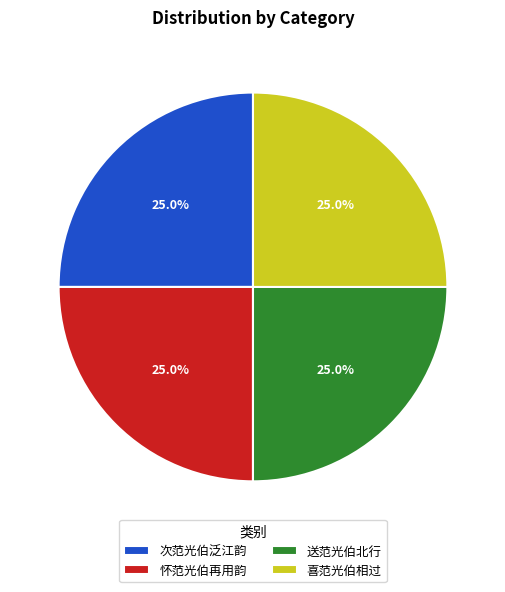

Combined, what portion of the pie is 送范光伯北行 and 次范光伯泛江韵?

50.0%